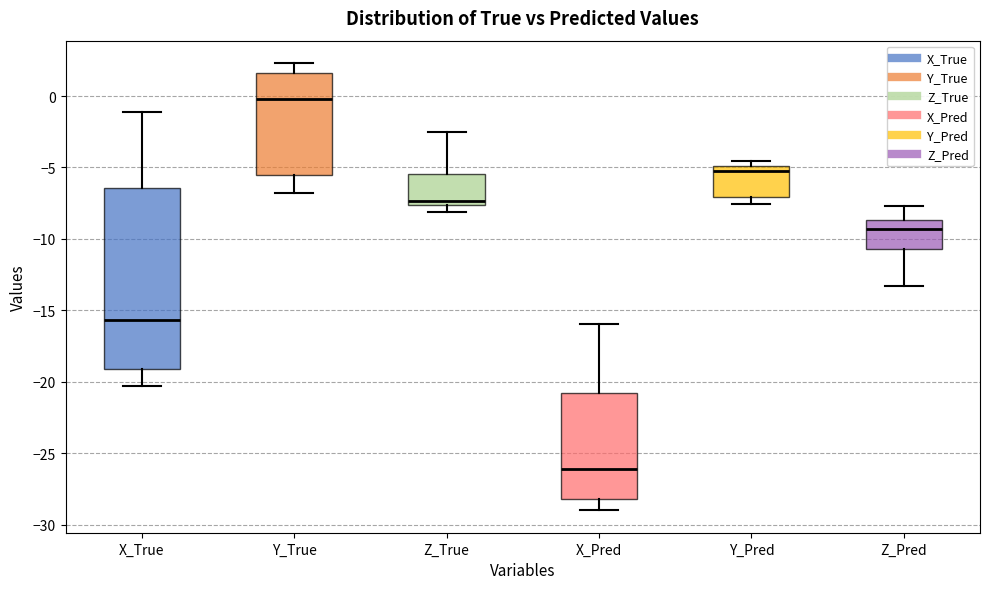

Comparing the boxes themselves (not the whiskers), which one is the tallest?

X_True